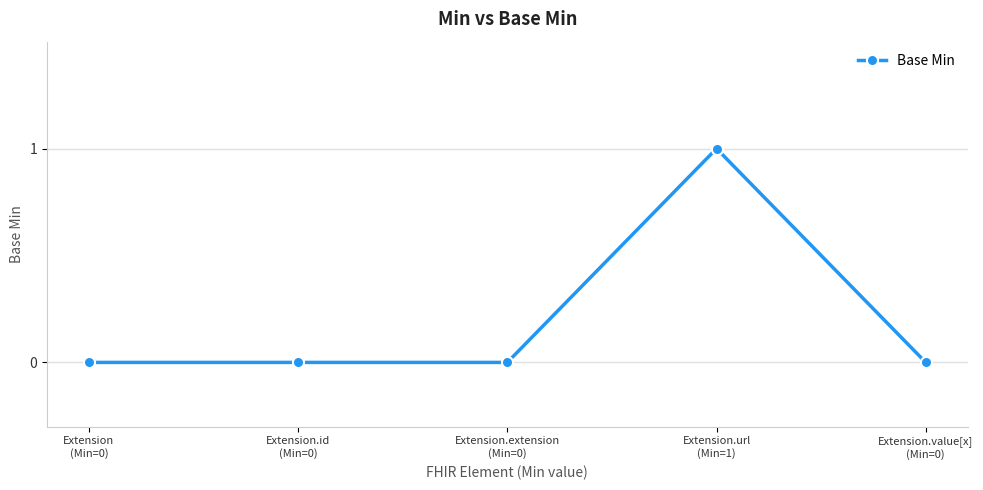

The chart shows a value of 1 at Extension.extension
(Min=0). True or false?

False